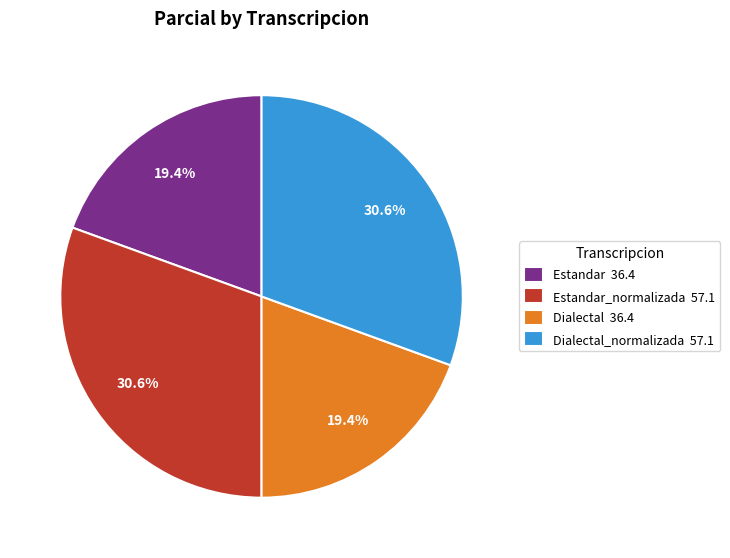

Does Dialectal 36.4 account for over 50% of the chart?

No